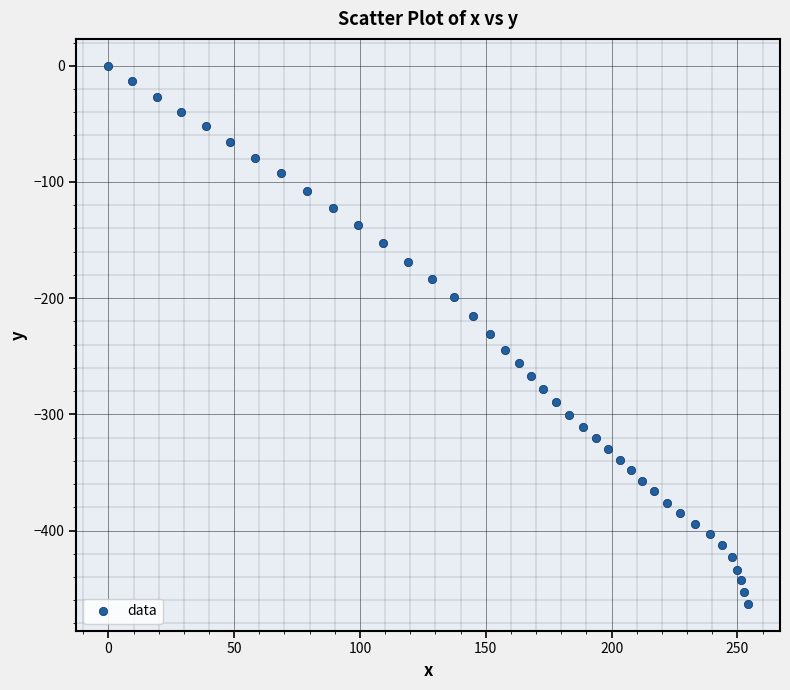

What is the range of X values (max minus min)?

254.2